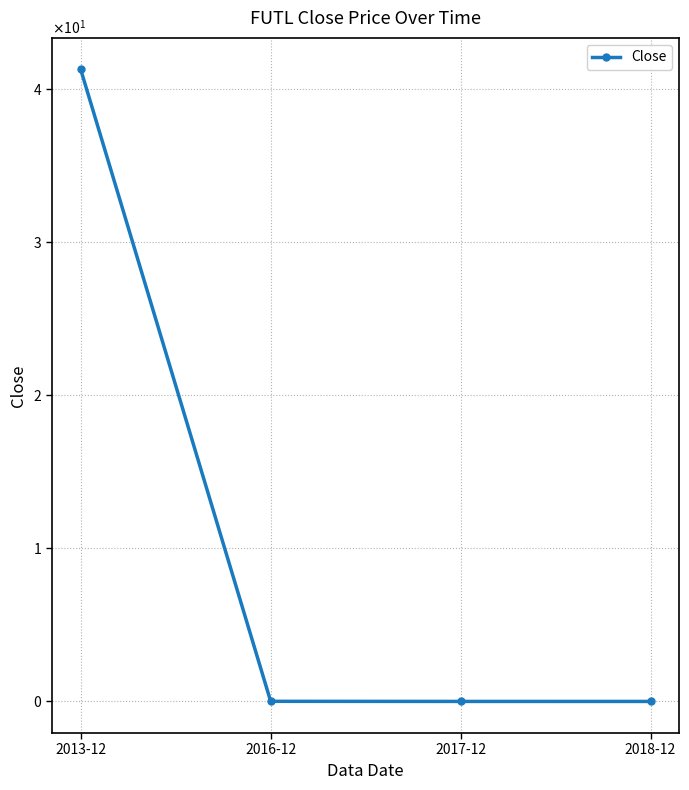

Does the chart have visible grid lines?

Yes